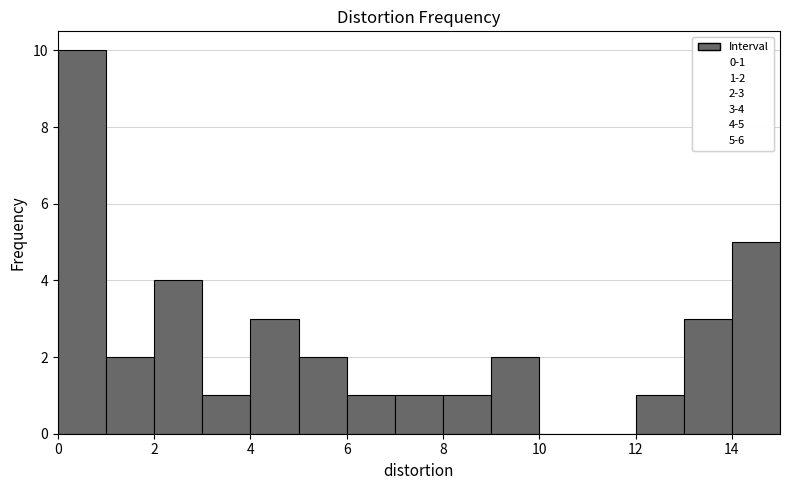

Over which range of the x-axis is the bar tallest?

0 to 1